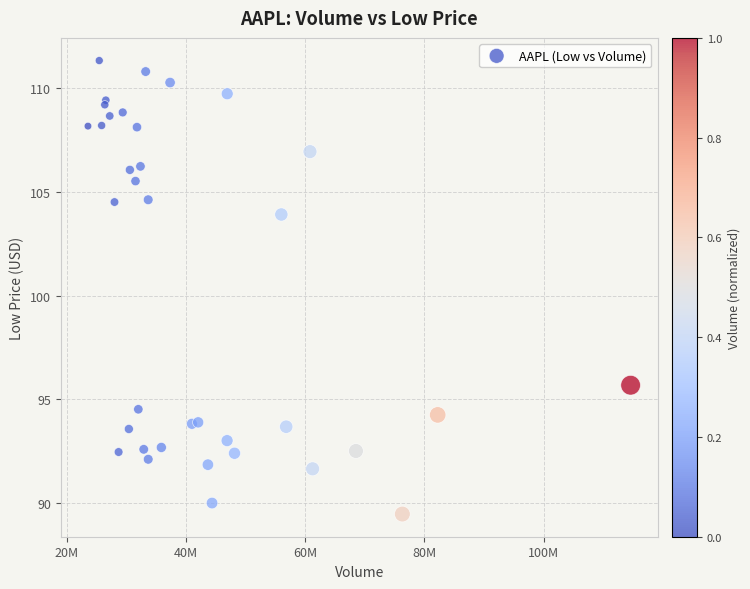

What Y value in the scatter plot is closest to 100?

103.9